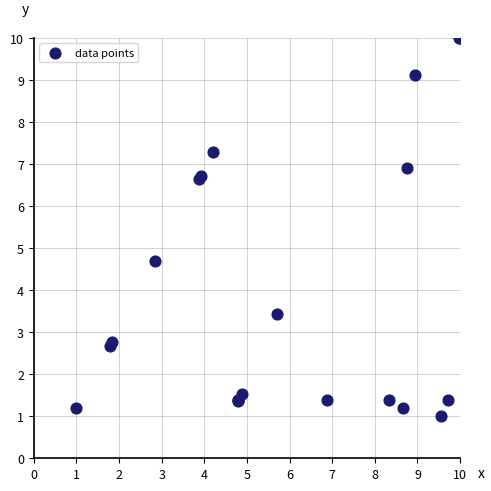

What Y value in the scatter plot is closest to 5?

4.7